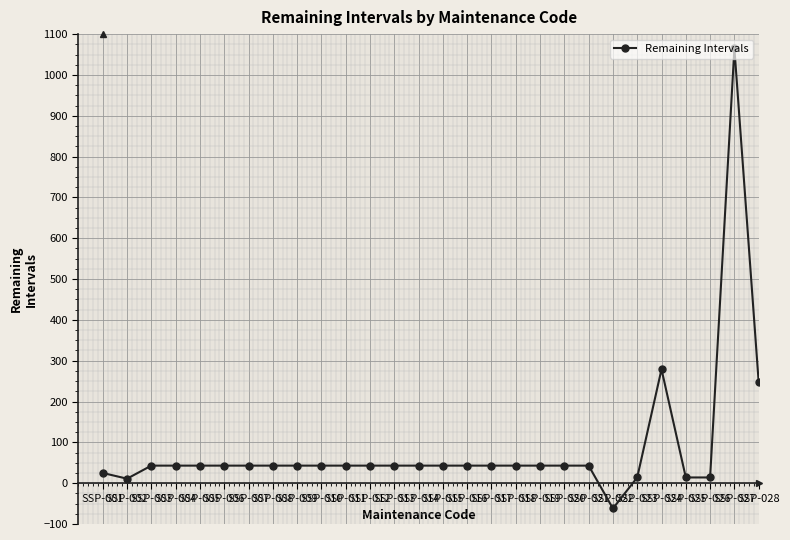

What is the value of the 22nd point from the left?

-62